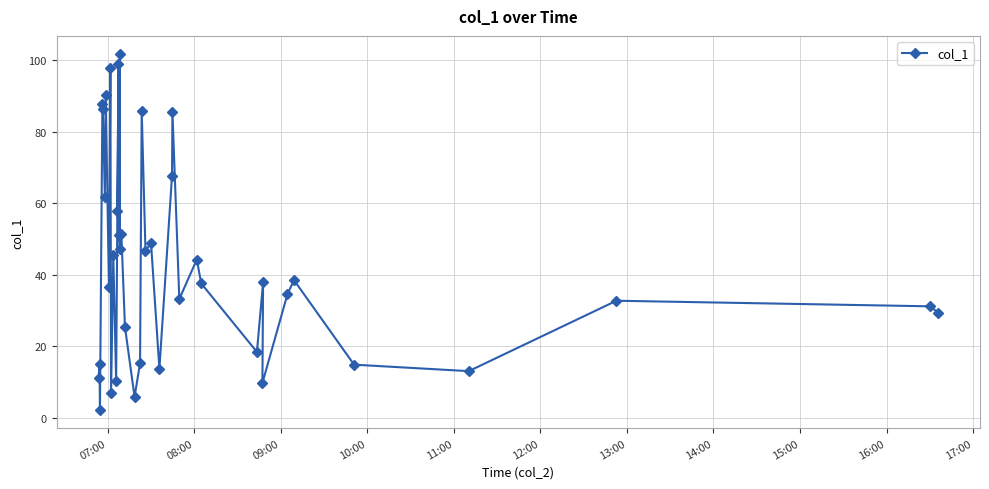

What is the difference between the maximum and second lowest values?

95.9